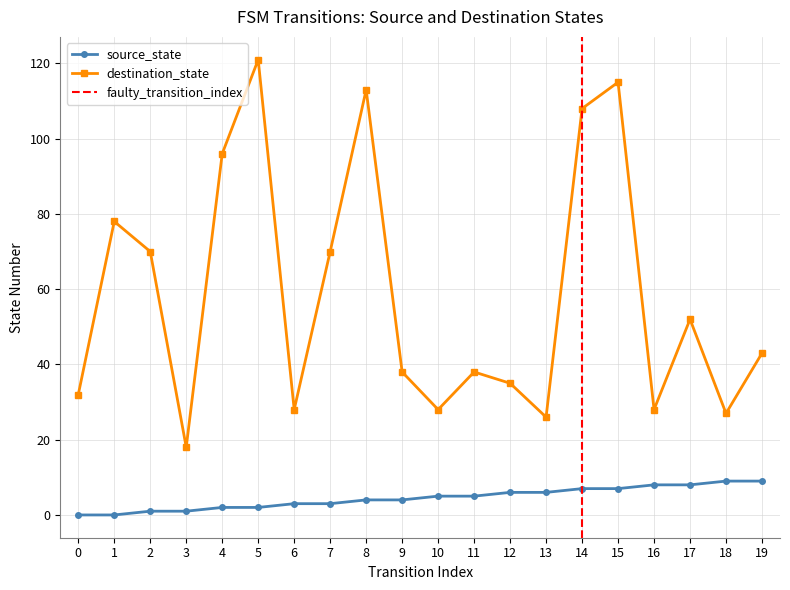

The value of destination_state at 18 is 37. True or false?

False